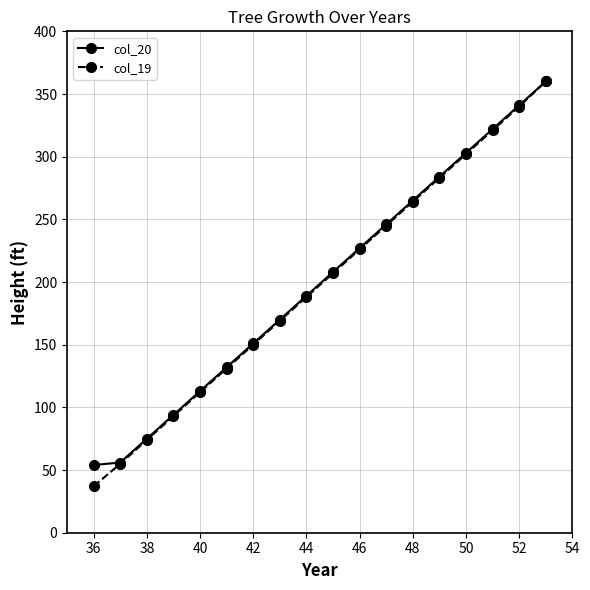

What is the average value of the col_20 series?

199